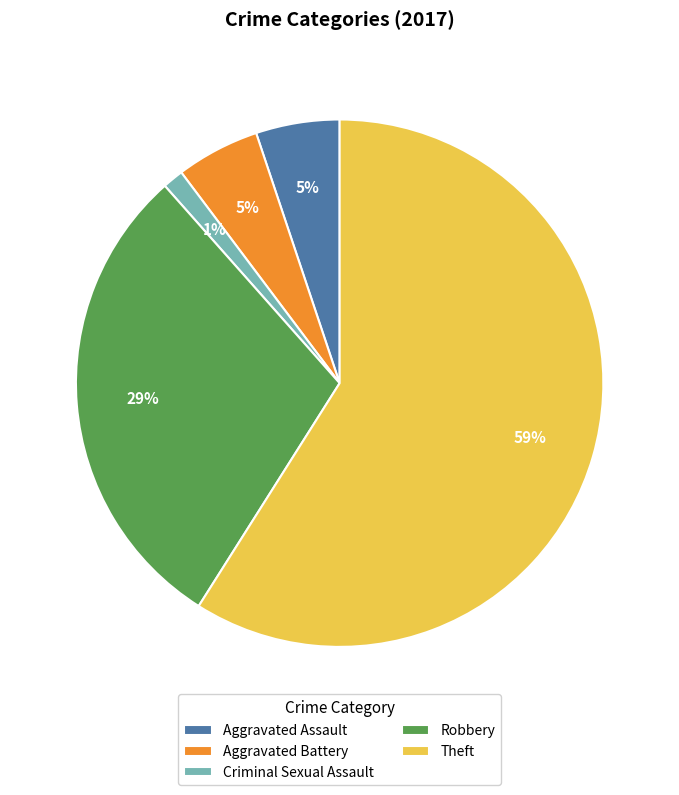

Count the number of slices in the pie.

5